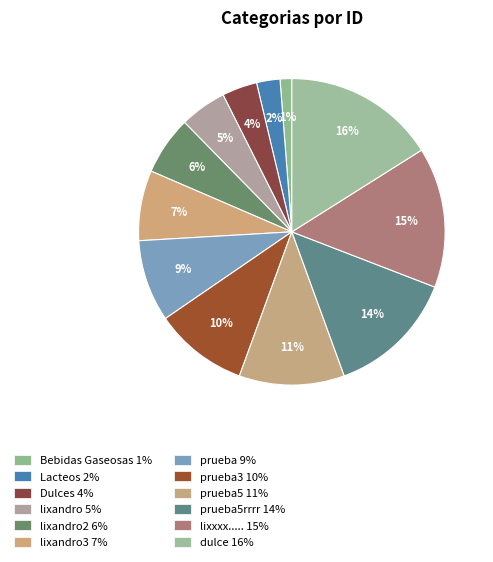

Rank the categories by value from lowest to highest.

Bebidas Gaseosas, Lacteos, Dulces, lixandro, lixandro2, lixandro3, prueba, prueba3, prueba5, prueba5rrrr, lixxxx....., dulce